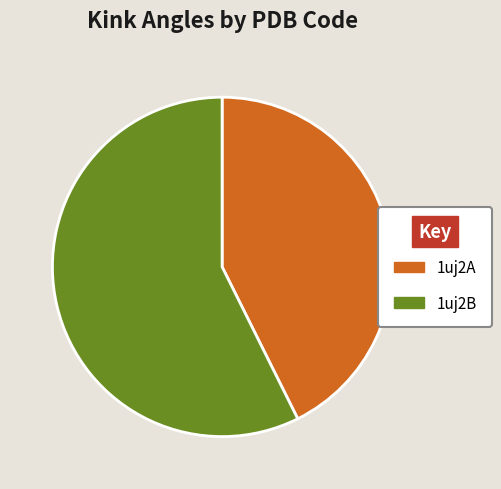

Combined, do 1uj2B and 1uj2A account for over 50%?

Yes